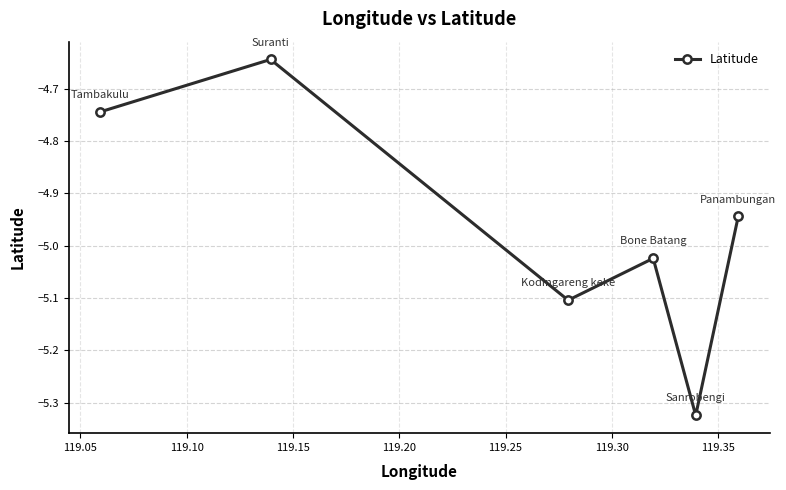

What is the value of the 3rd point from the left?

-5.1